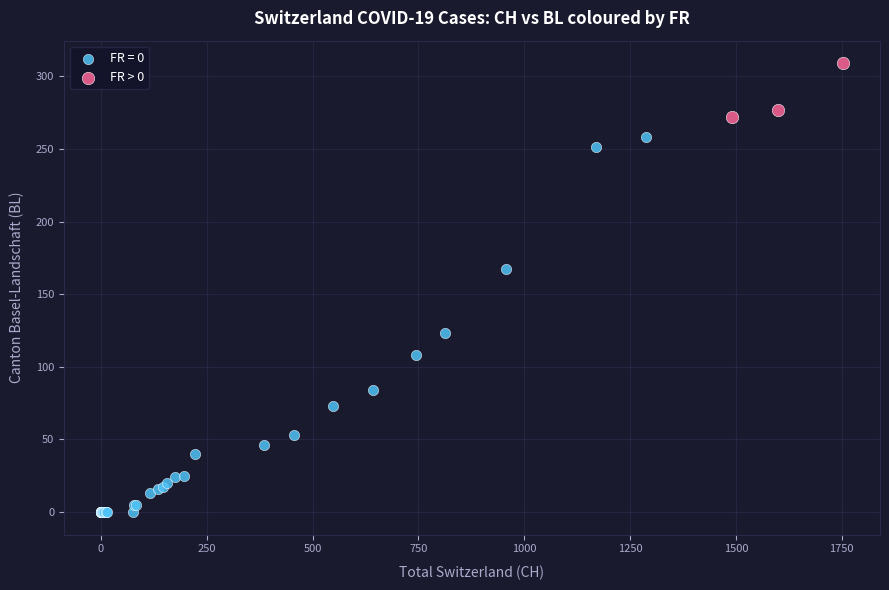

Which series reaches the maximum Y coordinate?

FR > 0